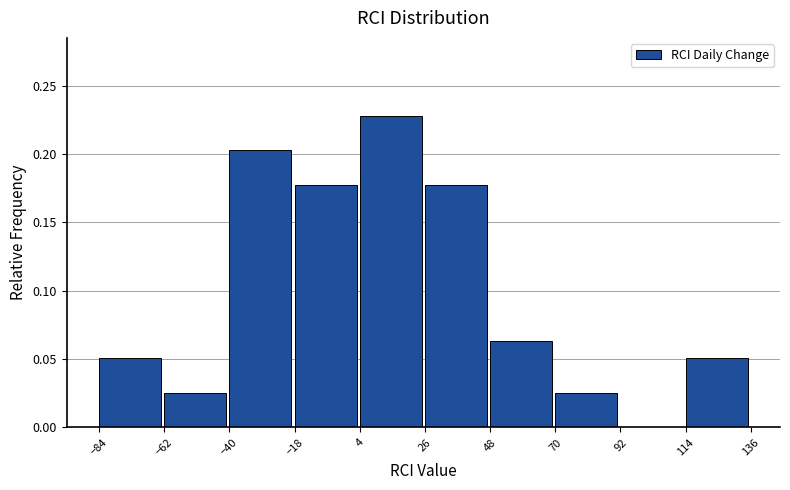

How tall is the bar that spans -40 to -18 on the x-axis? The values are not printed on the chart, so give them approximately, as read against the axis.

0.205